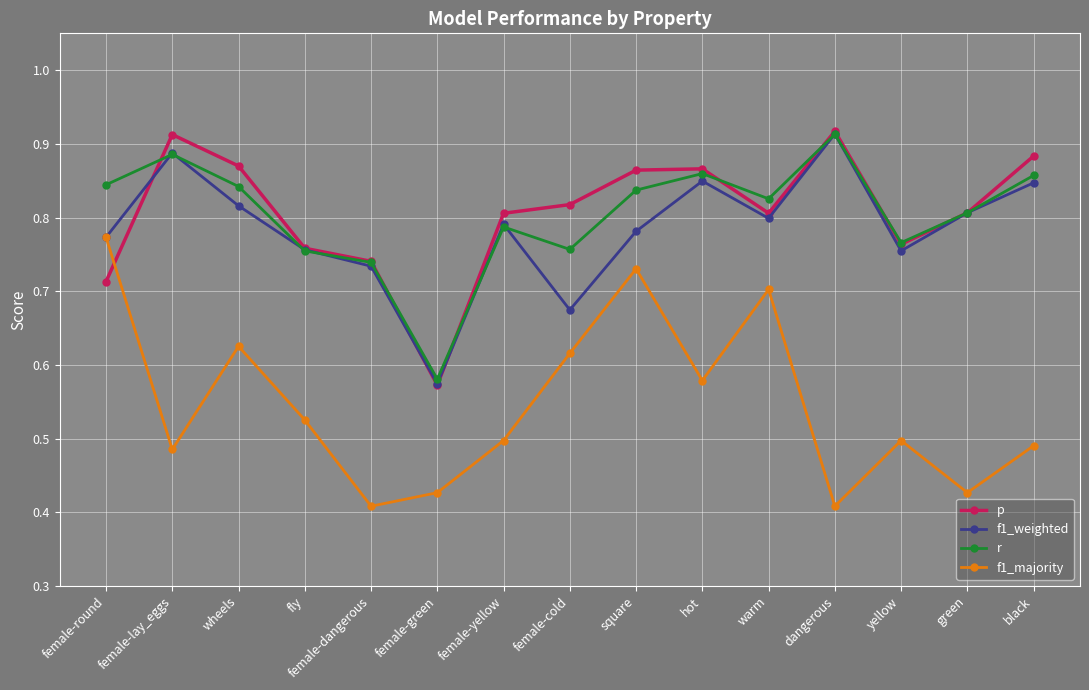

What is the label of the 6th point from the left?

female-green